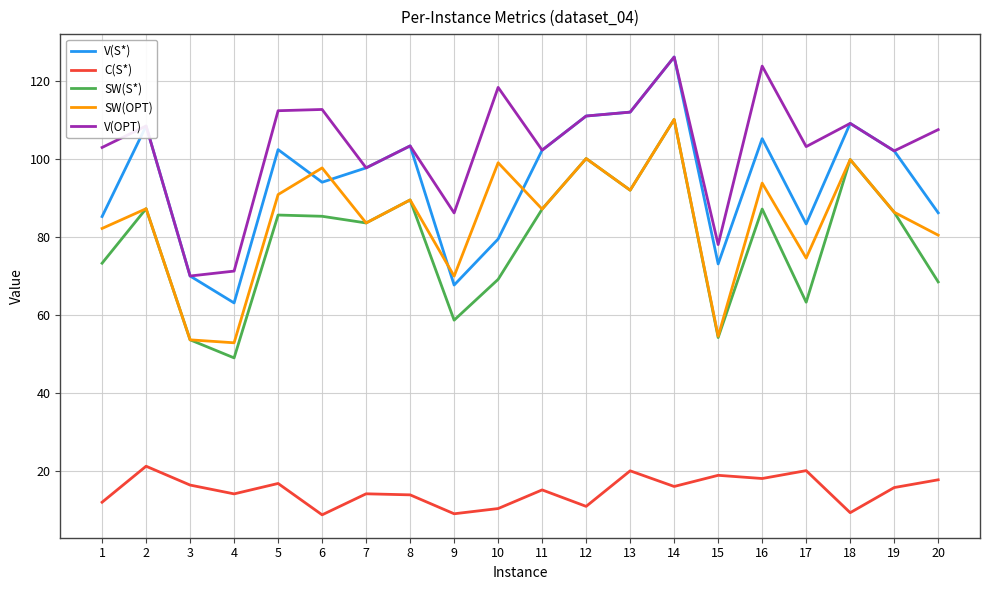

How many lines are shown in the chart?

5